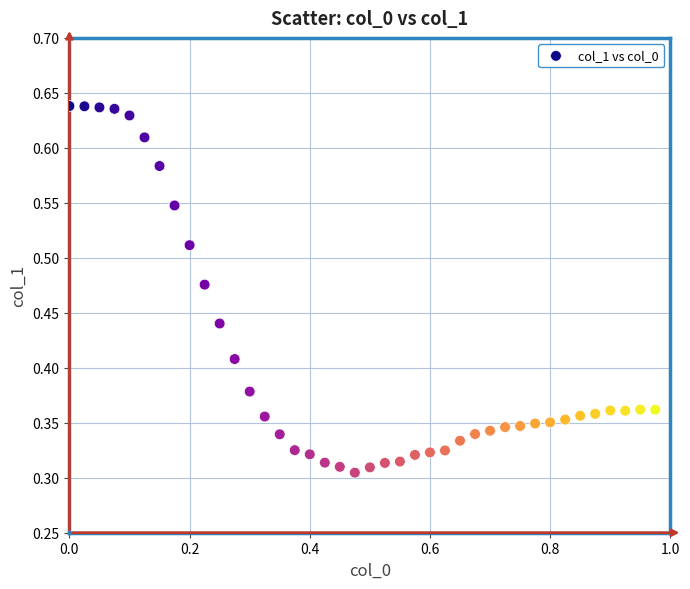

What is the range of X values (max minus min)?

1.0